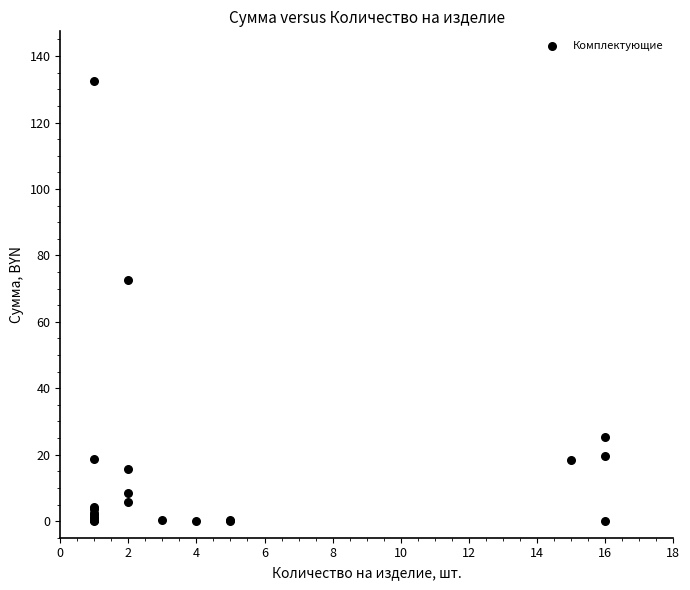

What Y value in the scatter plot is closest to 66?

72.7